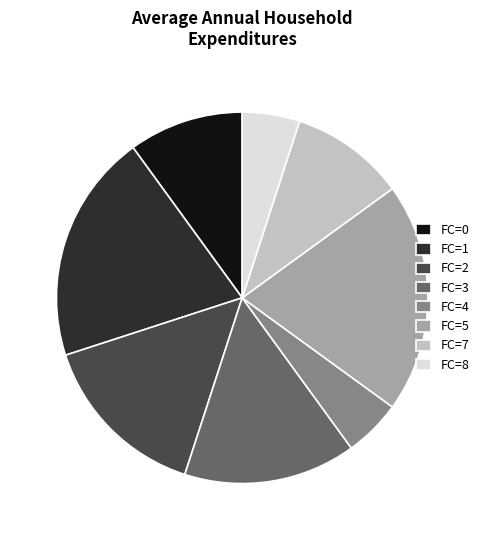

Is it true that FC=0 is 10% of the pie?

True